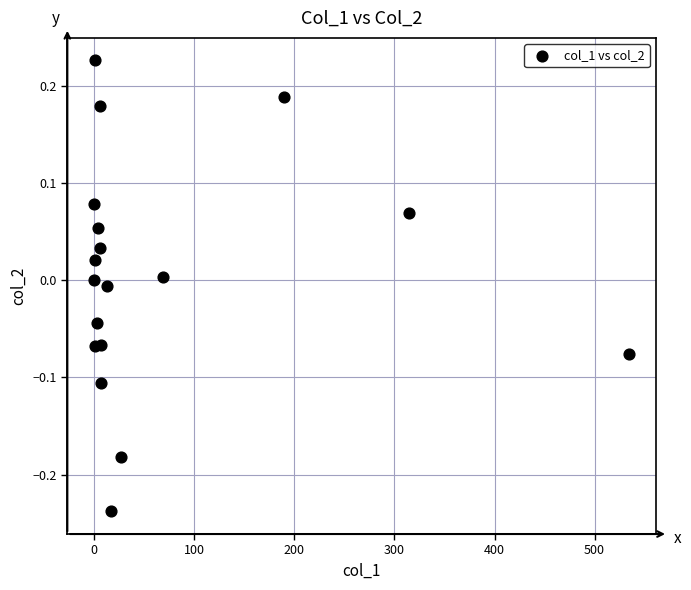

What is the range of Y values (max minus min)?

0.5